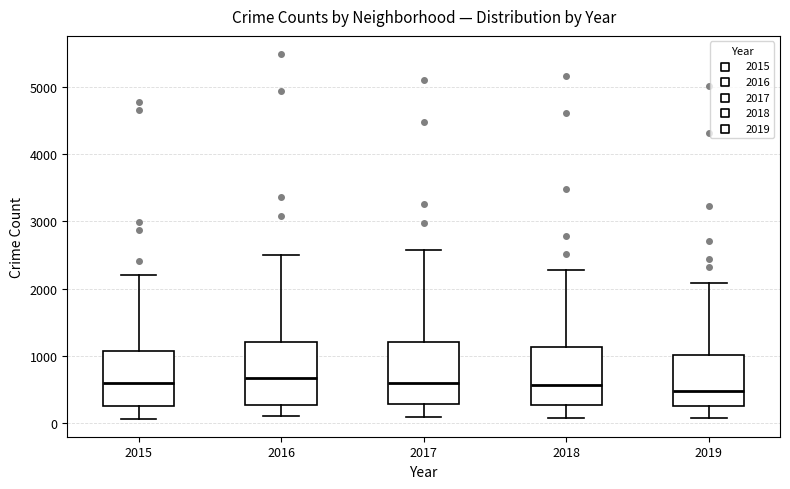

Reading left to right, read every box against the y-axis: the position of its median line, the range the box covers, and the ends of its whiskers. The values are not printed on the chart, so give them approximately, as read against the axis.

2015: median 600, box 300 to 1100, whiskers 100 to 2200
2016: median 700, box 300 to 1200, whiskers 100 to 2500
2017: median 600, box 300 to 1200, whiskers 100 to 2600
2018: median 600, box 300 to 1100, whiskers 100 to 2300
2019: median 500, box 300 to 1000, whiskers 100 to 2100